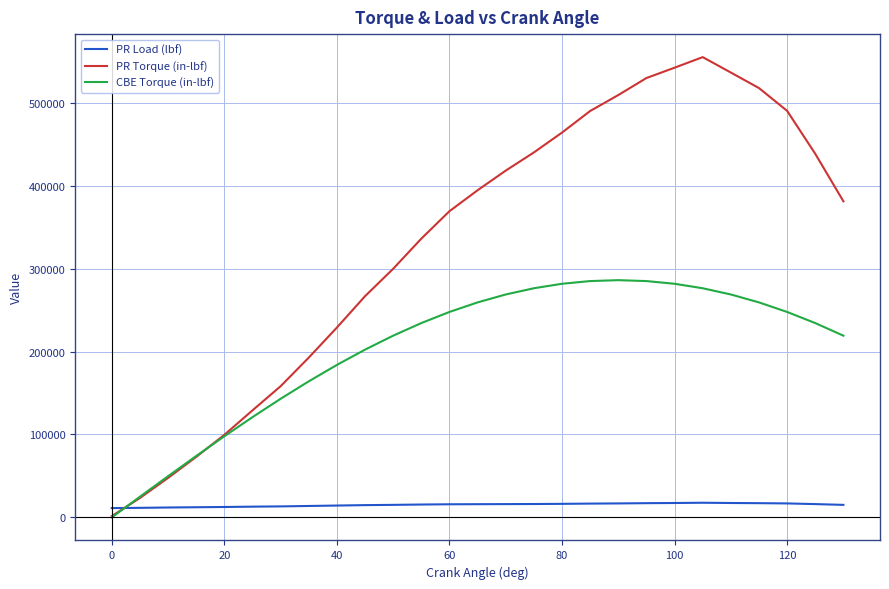

Which series has the largest total across all categories?

PR Torque (in-lbf)